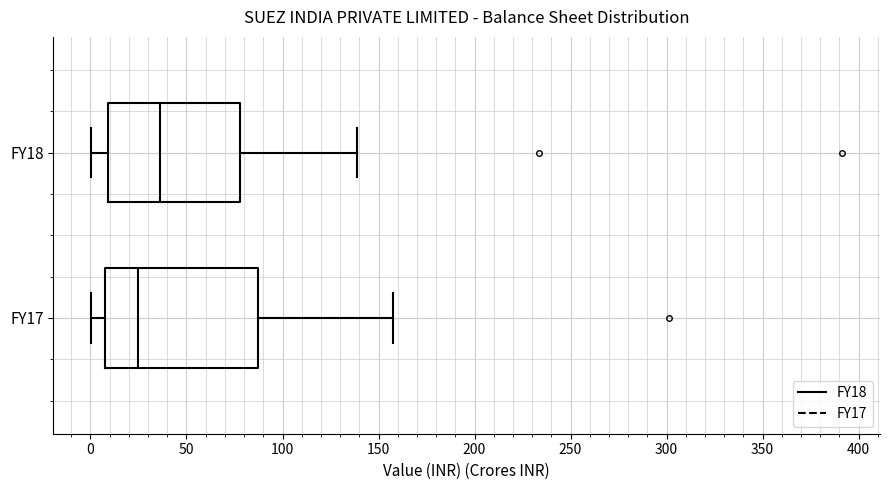

Reading bottom to top, transcribe this box plot: for each box, give where its median line is, the range the box spans, and where its two whiskers end, as read against the x-axis. The values are not printed on the chart, so give them approximately, as read against the axis.

FY17: median 25, box 10 to 85, whiskers 0 to 160
FY18: median 35, box 10 to 80, whiskers 0 to 140